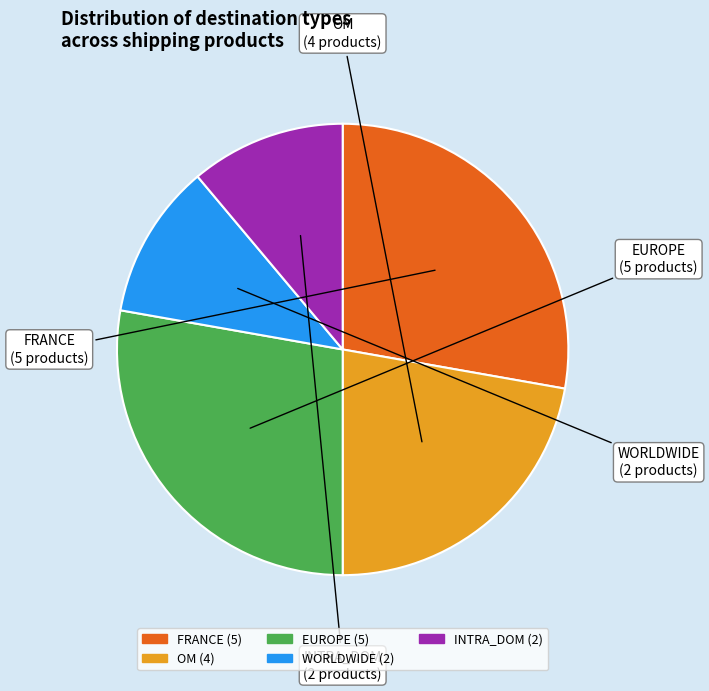

Is there any slice that represents more than half of the pie?

No